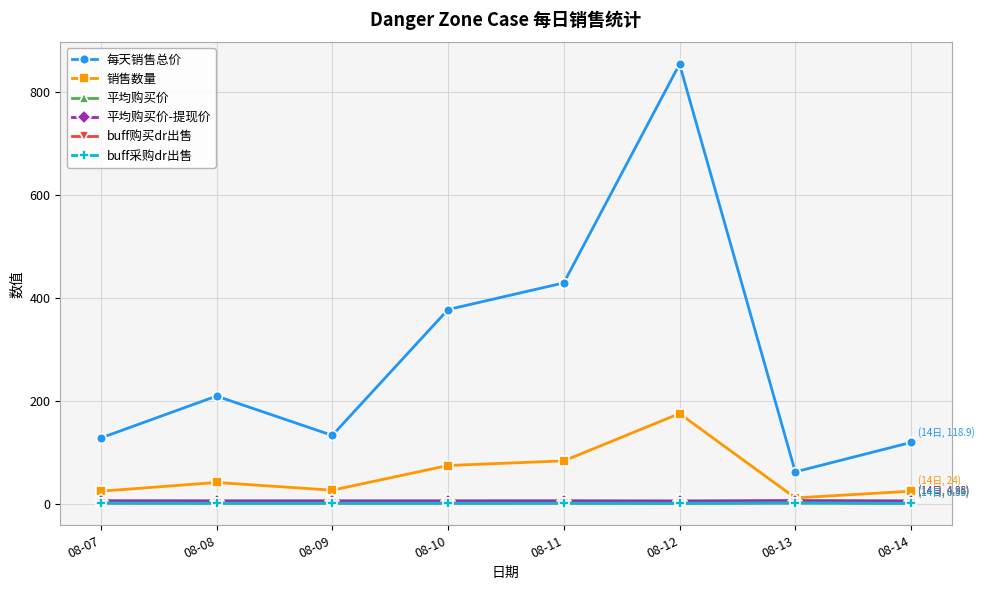

Which category has the highest value in the 销售数量 series?

08-12